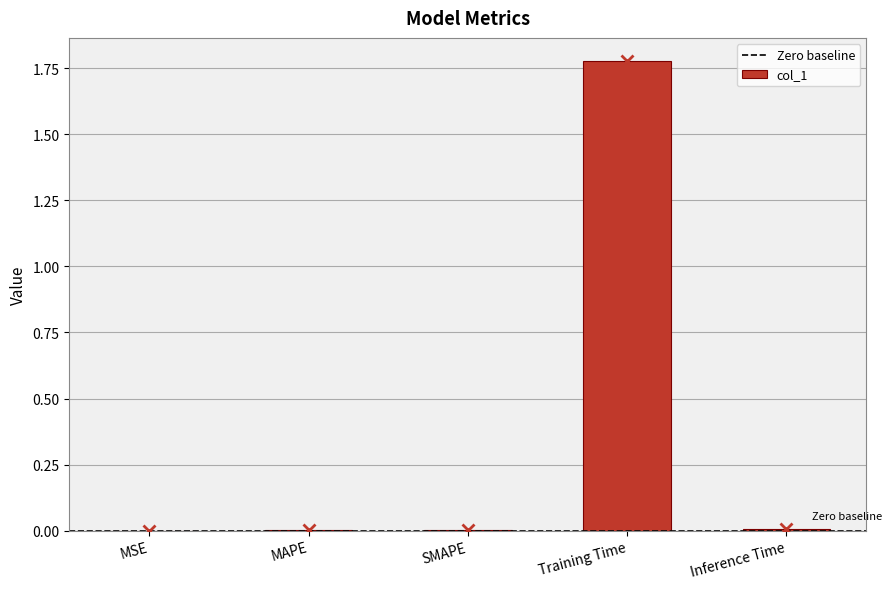

Which label corresponds to the largest value in the chart?

Training Time